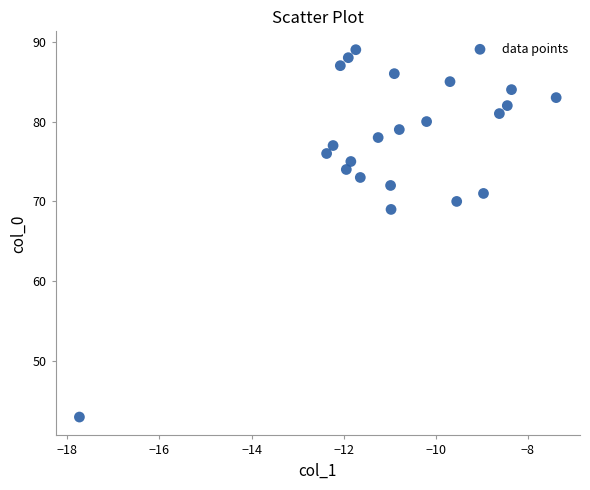

What Y value in the scatter plot is closest to 66?

69